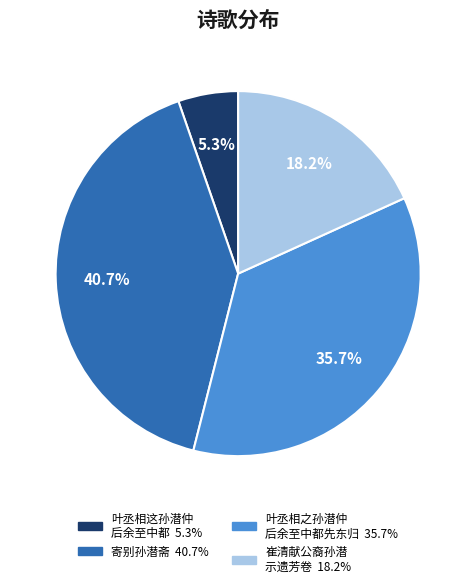

Does any single category account for the majority?

No